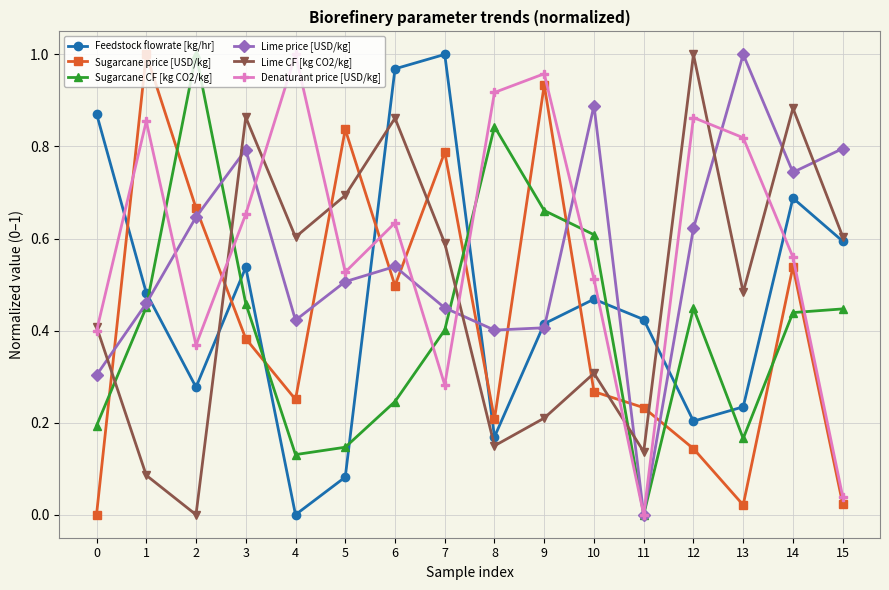

At which label does Lime CF [kg CO2/kg] reach its peak?

12